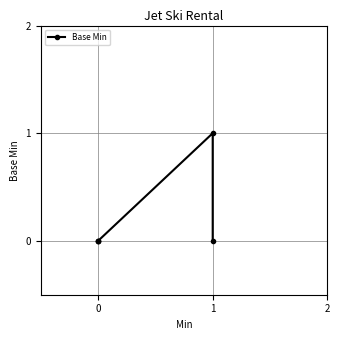

How many data points are above 0?

1